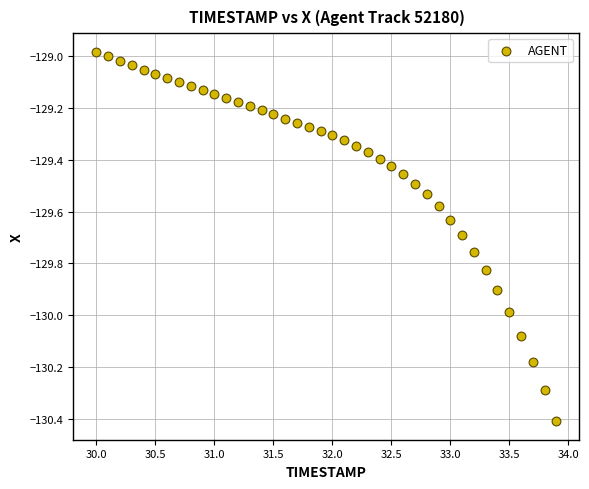

What is the range of X values (max minus min)?

3.9